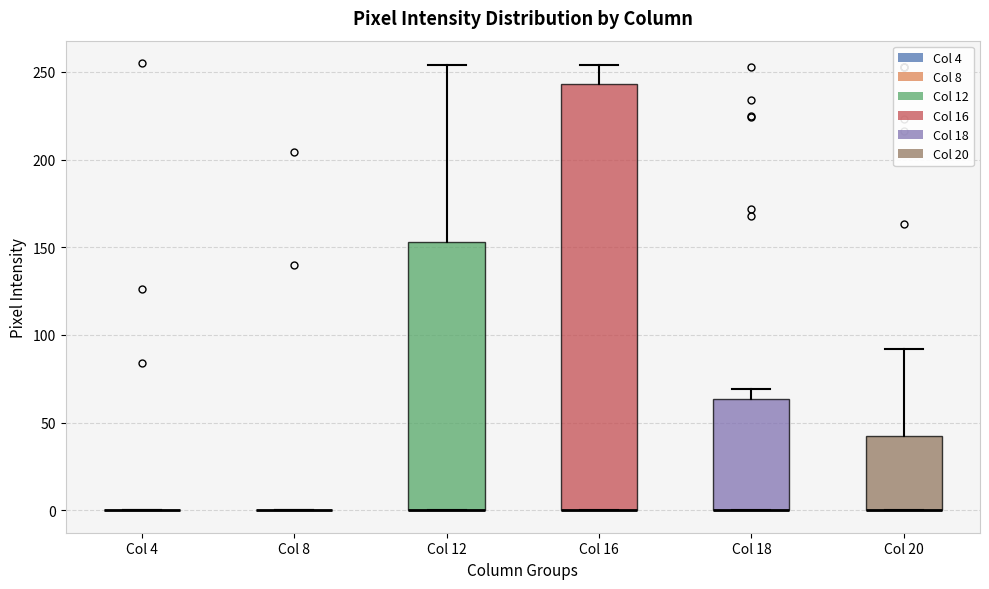

Where does the upper whisker of the box for Col 20 end on the y-axis? The values are not printed on the chart, so give them approximately, as read against the axis.

90